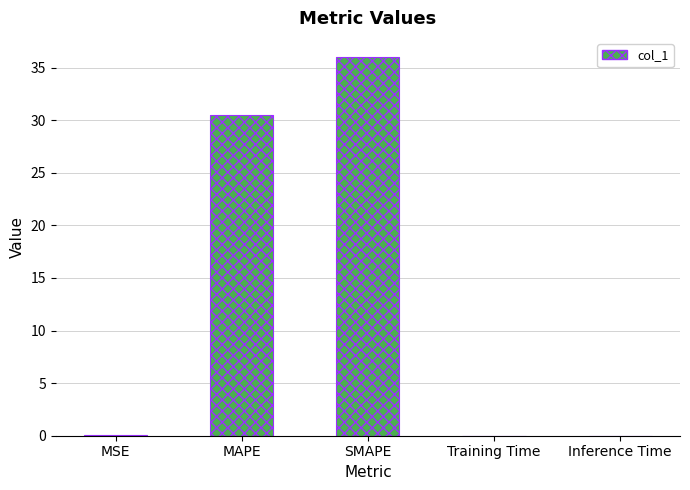

At which label is the value closest to 18?

MAPE